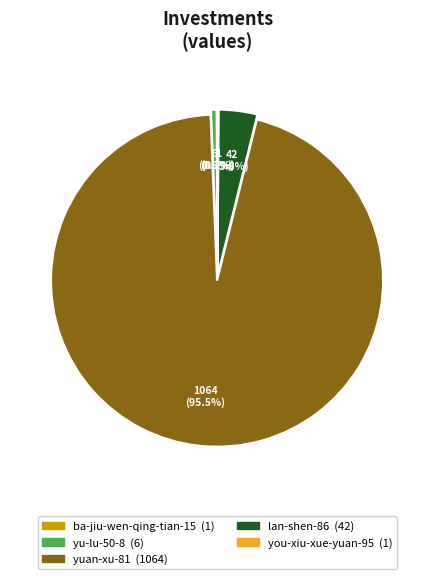

Is there a majority slice in this chart?

Yes